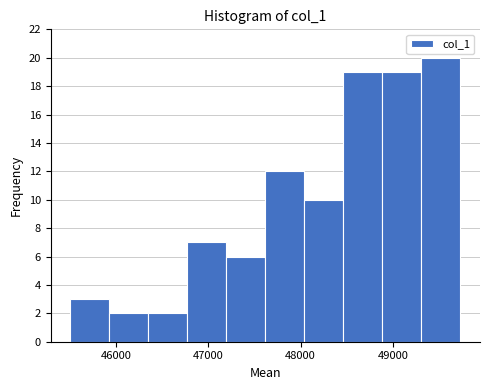

Which range on the x-axis has the tallest bar?

49300 to 49700